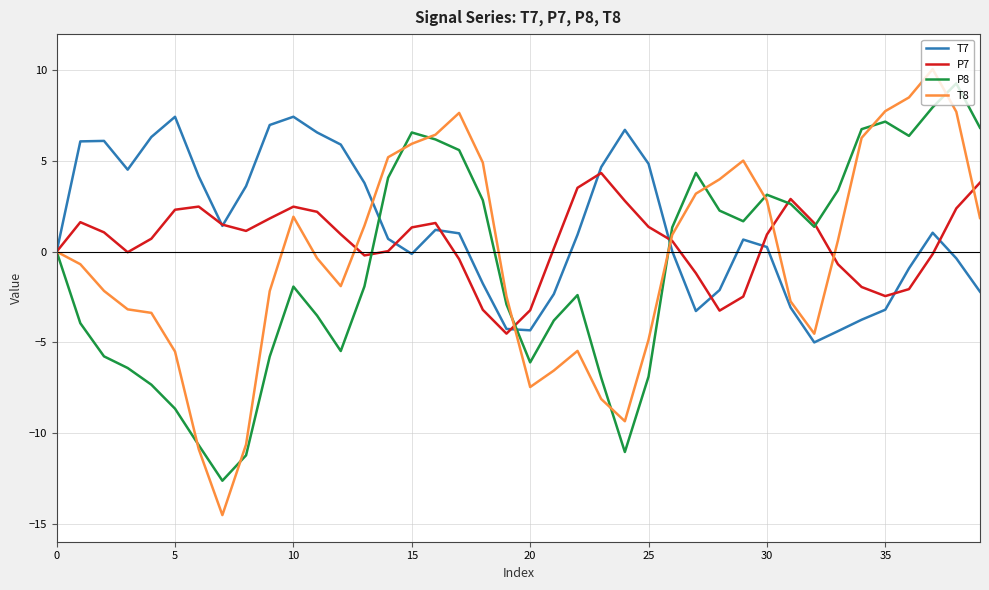

After their last crossing, which series has the higher values: T7 or P7?

P7